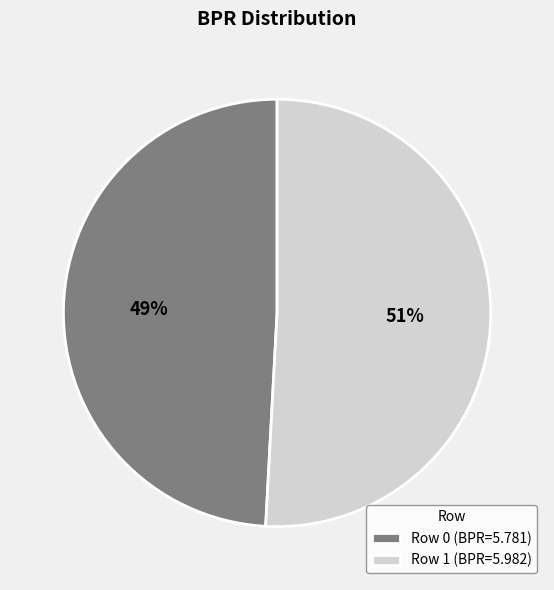

To the nearest percent, what portion does Row 0 represent?

49%